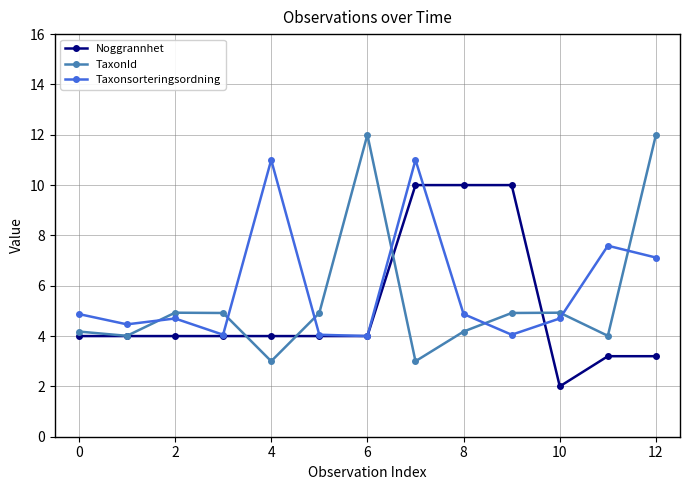

True or false: Taxonsorteringsordning has more than 2 interior local peaks.

True